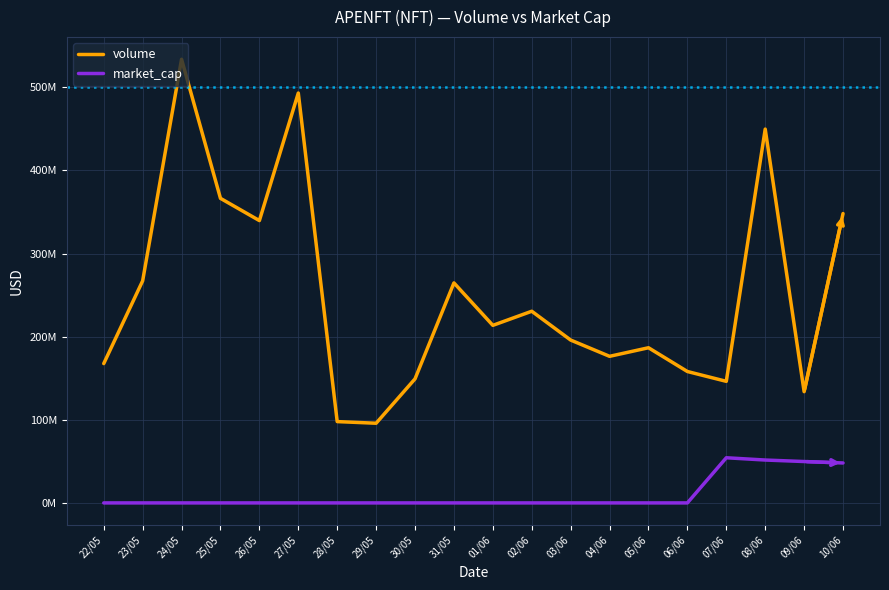

Rank the series by their average value, from highest to lowest.

volume, market_cap